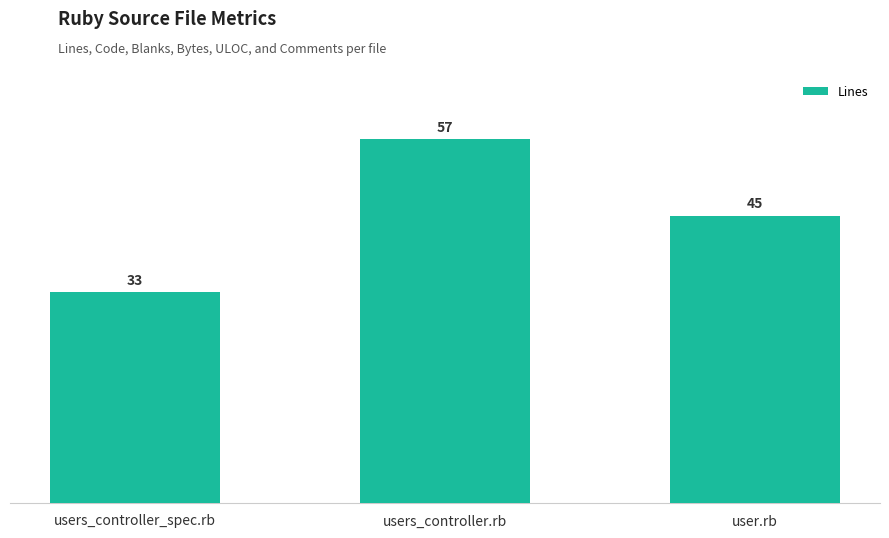

List the labels in order of value, largest first.

users_controller.rb, user.rb, users_controller_spec.rb